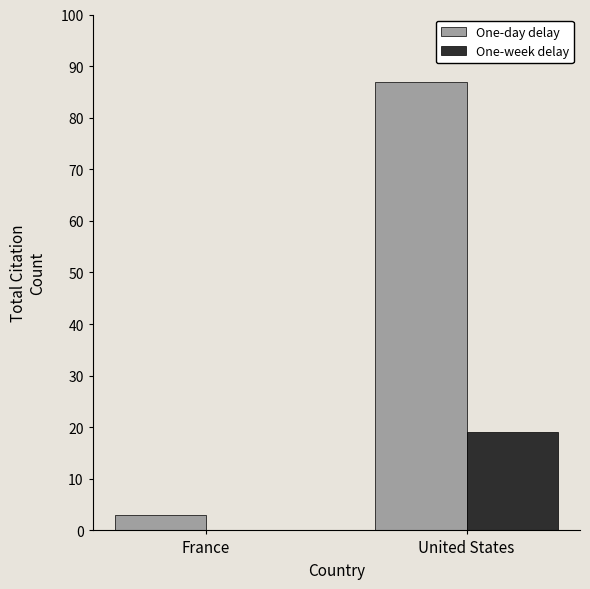

What is the sum of the One-day delay values at France and United States?

90